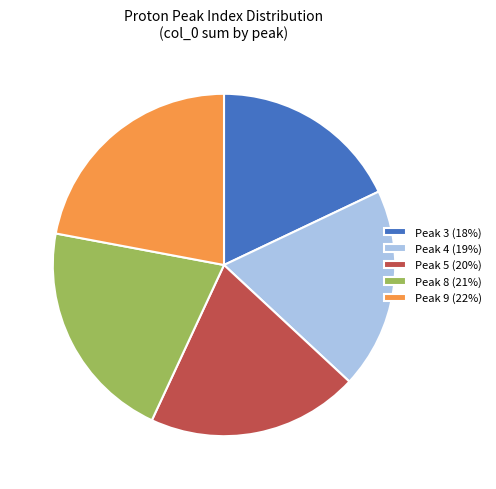

Is the sum of Peak 5 (20%) and Peak 4 (19%) greater than half?

No